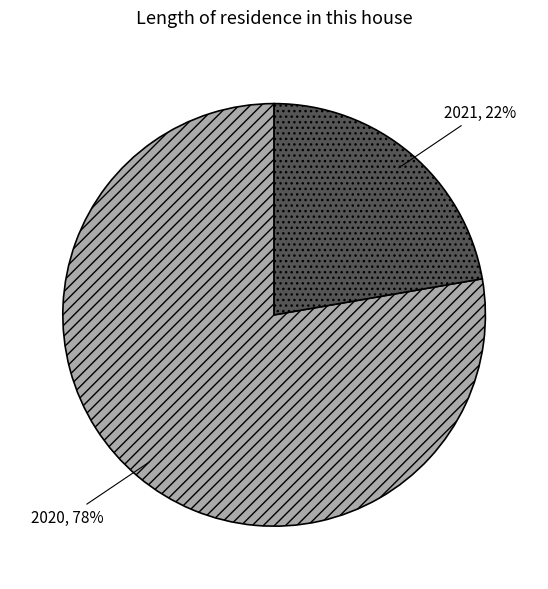

Is there a majority slice in this chart?

Yes